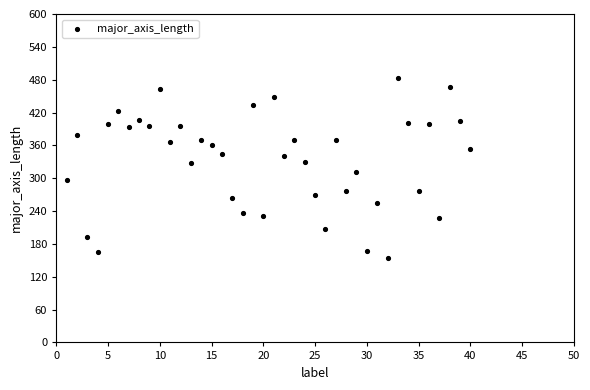

What is the range of Y values (max minus min)?

328.4